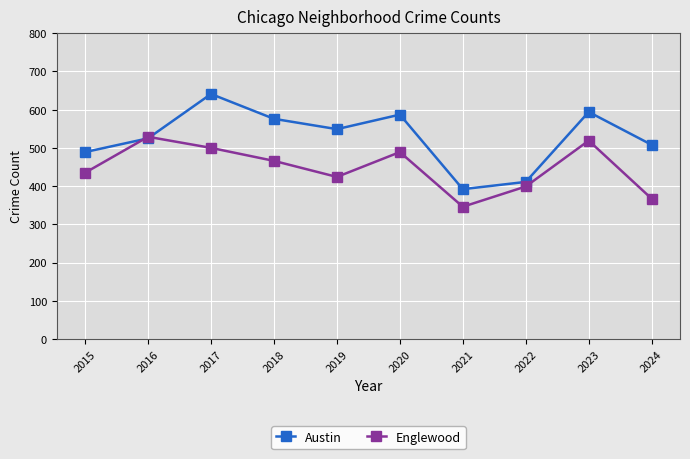

What value does the Englewood series have at 2022?

399